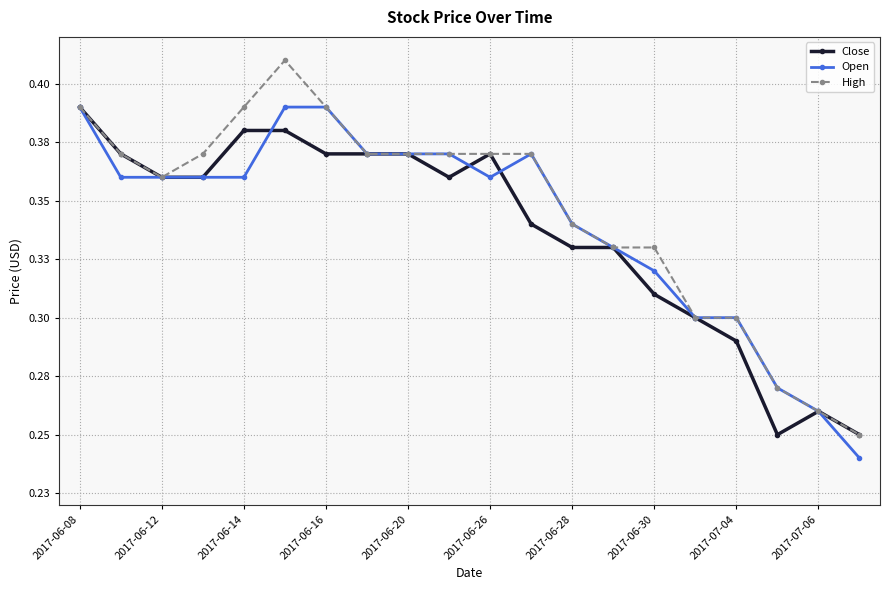

Does the chart have visible grid lines?

Yes